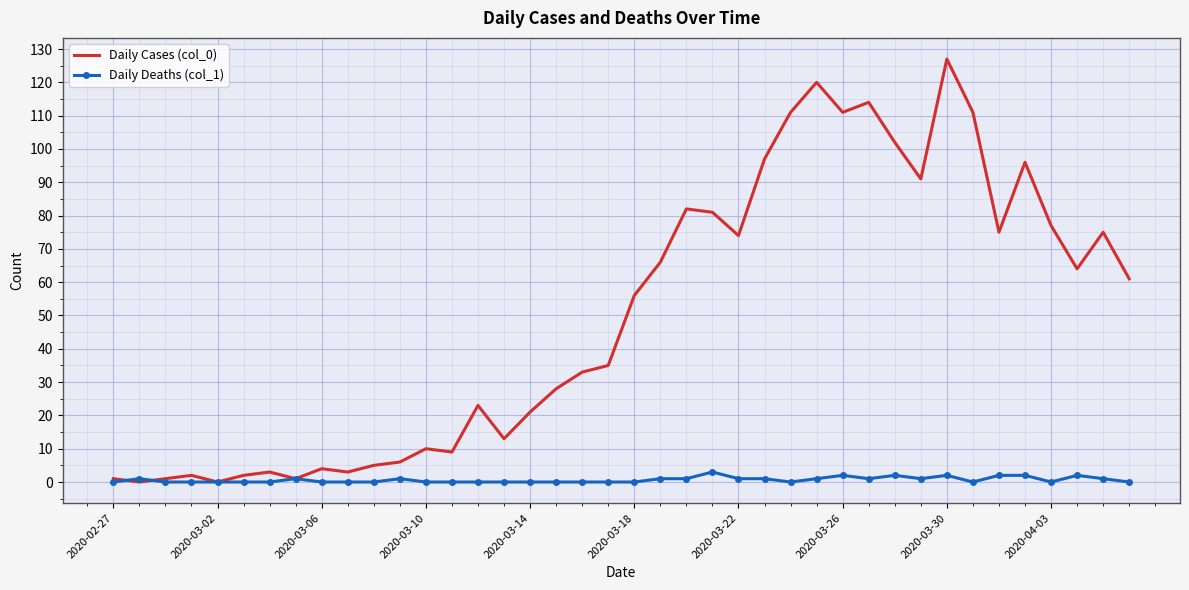

Reading left to right, transcribe all the data shown in this chart.

Daily Cases (col_0): 1	0	1	2	0	2	3	1	4	3	5	6	10	9	23	13	21	28	33	35	56	66	82	81	74	97	111	120	111	114	102	91	127	111	75	96	77	64	75	61
Daily Deaths (col_1): 0	1	0	0	0	0	0	1	0	0	0	1	0	0	0	0	0	0	0	0	0	1	1	3	1	1	0	1	2	1	2	1	2	0	2	2	0	2	1	0